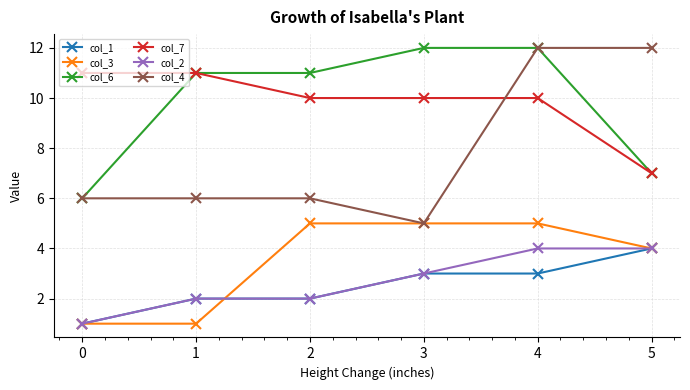

Reading left to right, extract all data points from this chart.

col_1: 0=1	1=2	2=2	3=3	4=3	5=4
col_3: 0=1	1=1	2=5	3=5	4=5	5=4
col_6: 0=6	1=11	2=11	3=12	4=12	5=7
col_7: 0=11	1=11	2=10	3=10	4=10	5=7
col_2: 0=1	1=2	2=2	3=3	4=4	5=4
col_4: 0=6	1=6	2=6	3=5	4=12	5=12